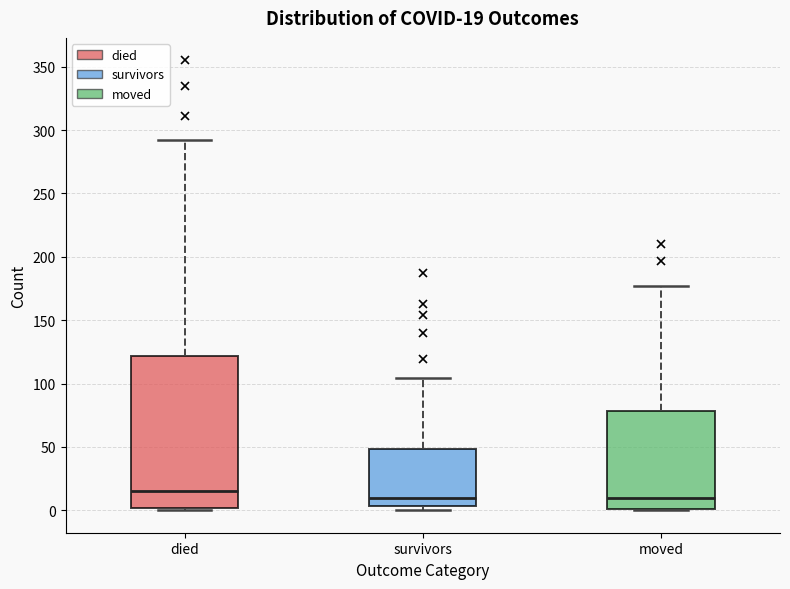

Comparing the boxes themselves (not the whiskers), which one is the tallest?

died